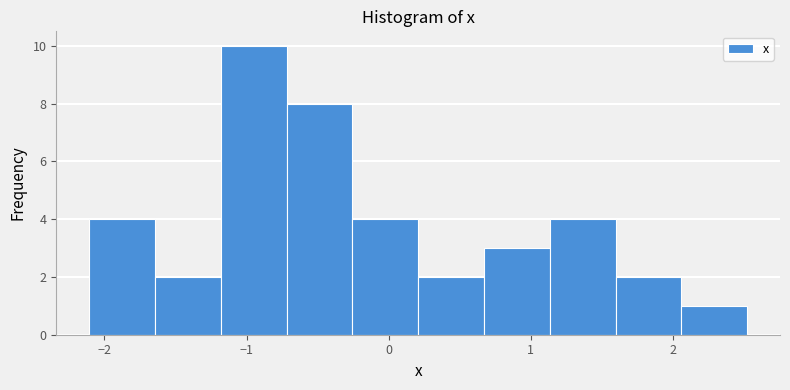

Reading left to right, transcribe this chart: for each bar, give the range it covers on the x-axis and its height. Neither the bar edges nor the heights are printed on the chart, so give them approximately, as read against the axes.

-2.1 to -1.6: 4
-1.6 to -1.2: 2
-1.2 to -0.7: 10
-0.7 to -0.3: 8
-0.3 to 0.2: 4
0.2 to 0.7: 2
0.7 to 1.1: 3
1.1 to 1.6: 4
1.6 to 2.1: 2
2.1 to 2.5: 1